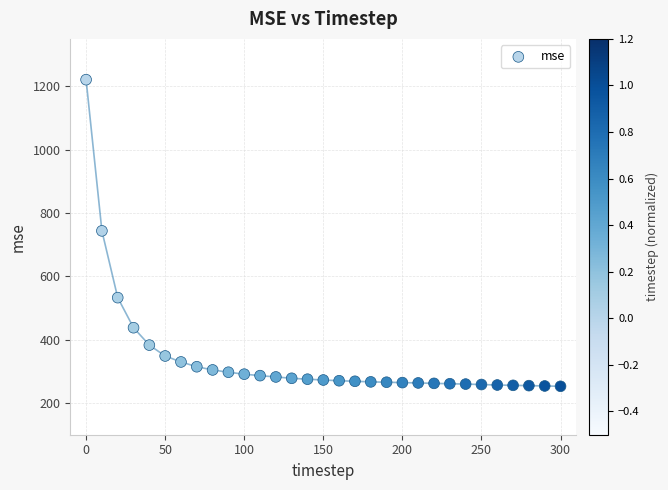

What is the range of Y values (max minus min)?

968.3